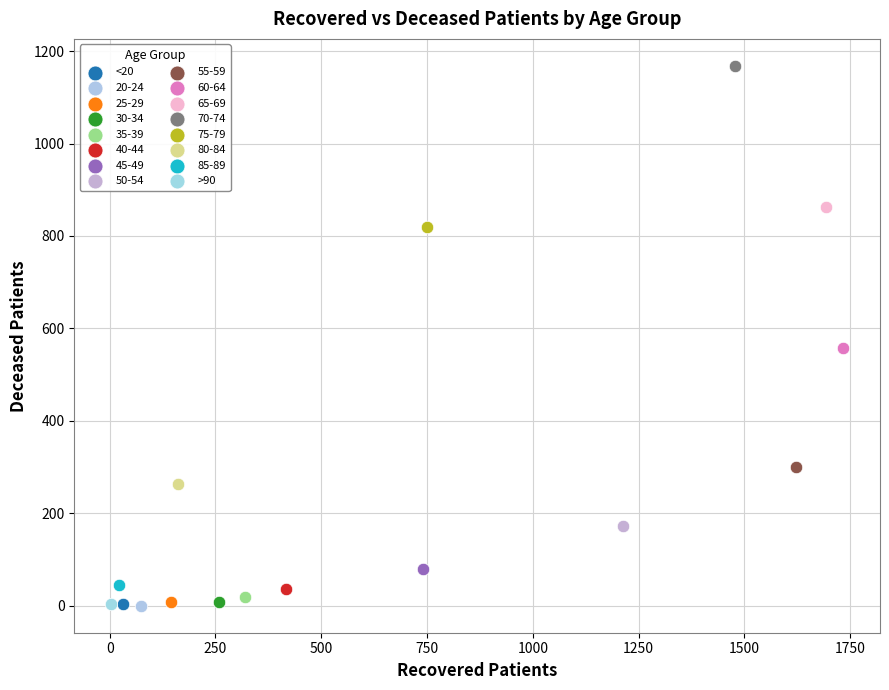

Which series contains the highest Y value?

70-74